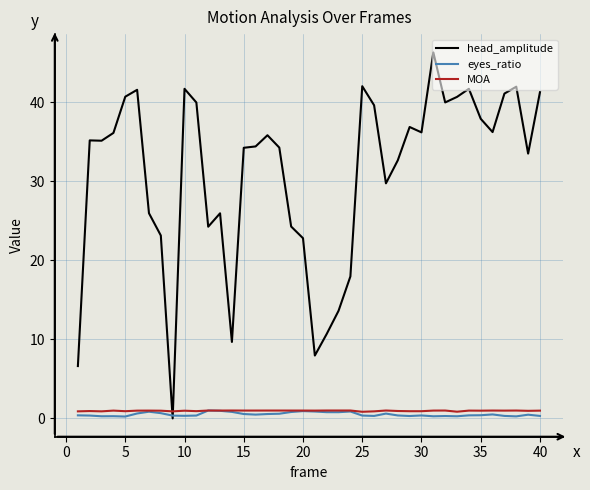

Which series has the largest total across all categories?

head_amplitude